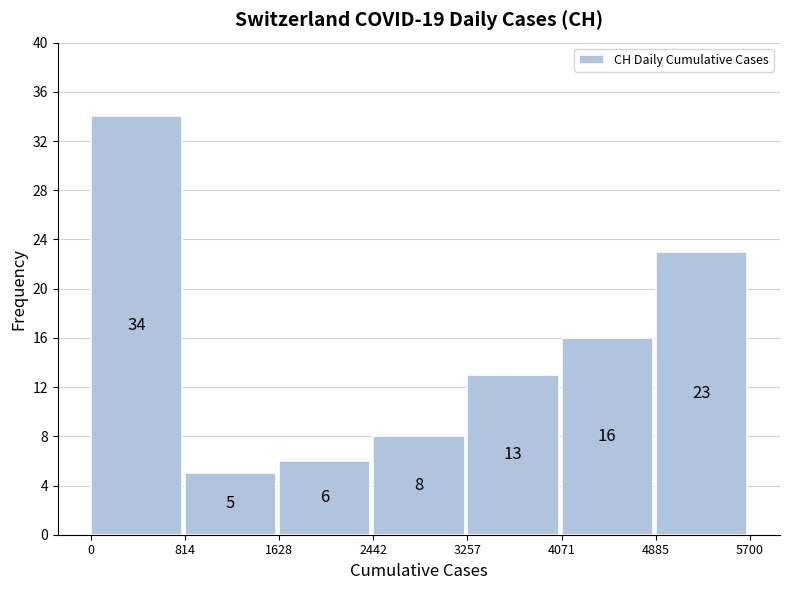

Reading left to right, list every bar in this chart as the range it spans on the x-axis followed by its height.

0 to 814: 34
814 to 1628: 5
1628 to 2442: 6
2442 to 3257: 8
3257 to 4071: 13
4071 to 4885: 16
4885 to 5700: 23